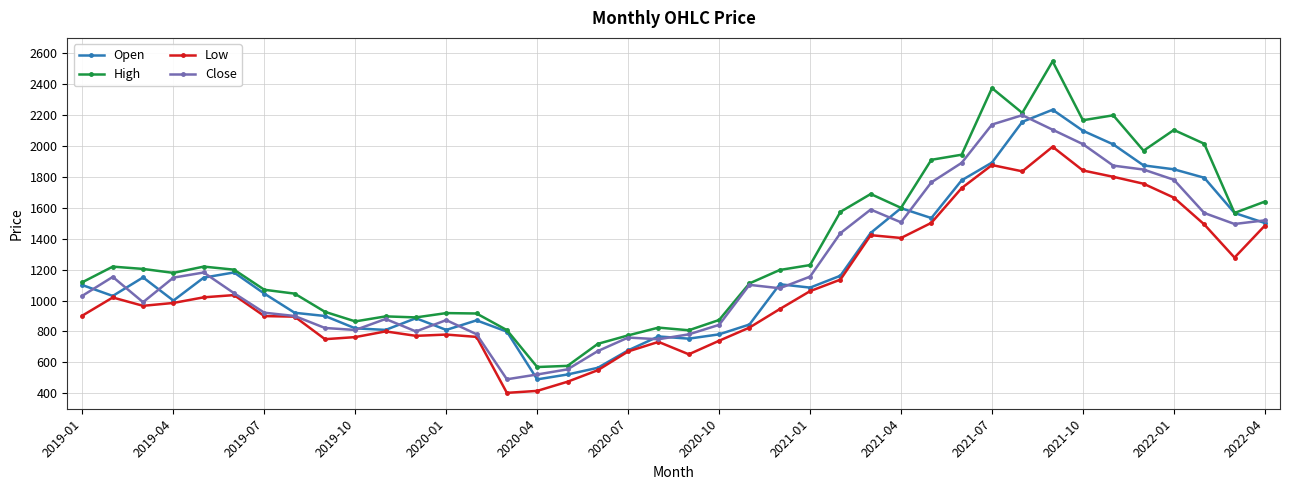

Which series has the largest total across all categories?

High